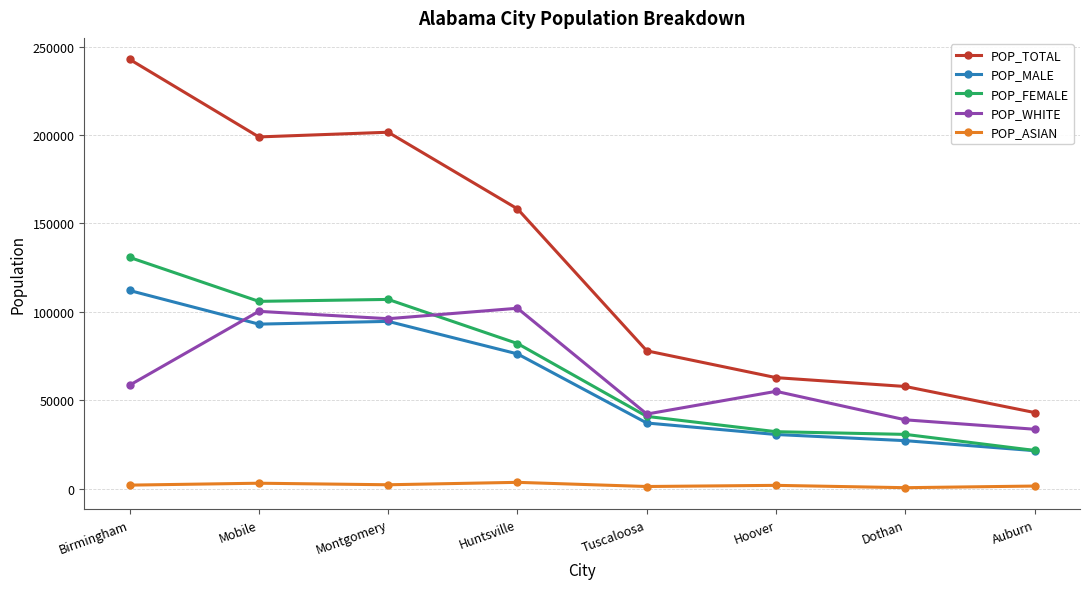

Which category has the highest value across all series?

Birmingham